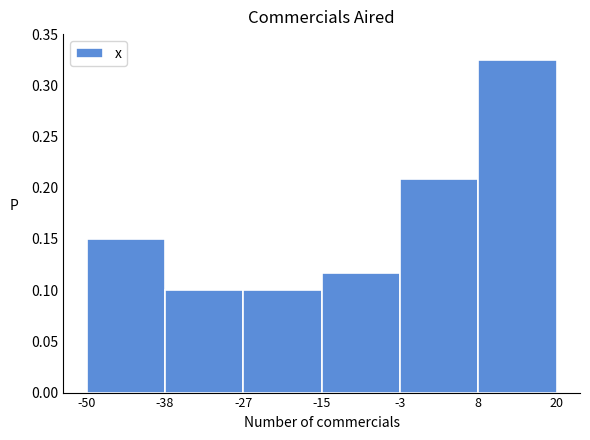

Over which range of the x-axis is the bar tallest?

8 to 20